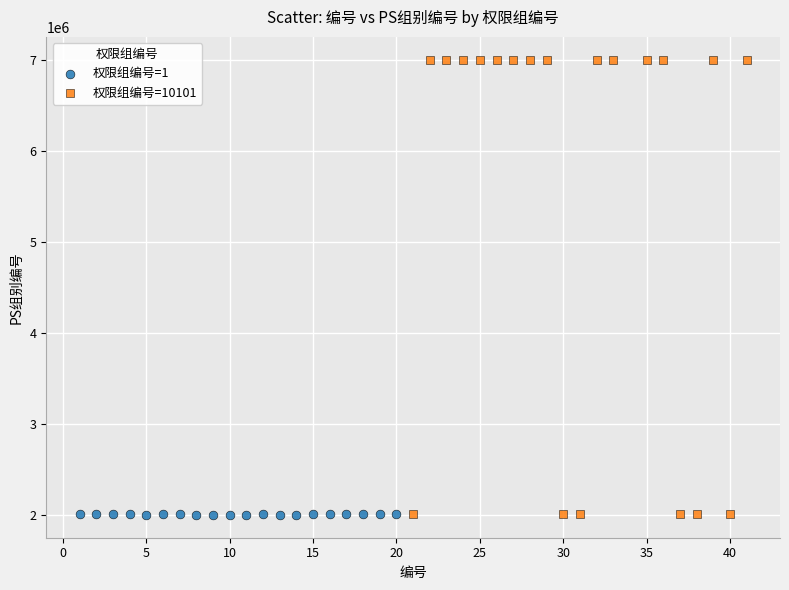

Which series has the widest spread of Y values?

权限组编号=10101